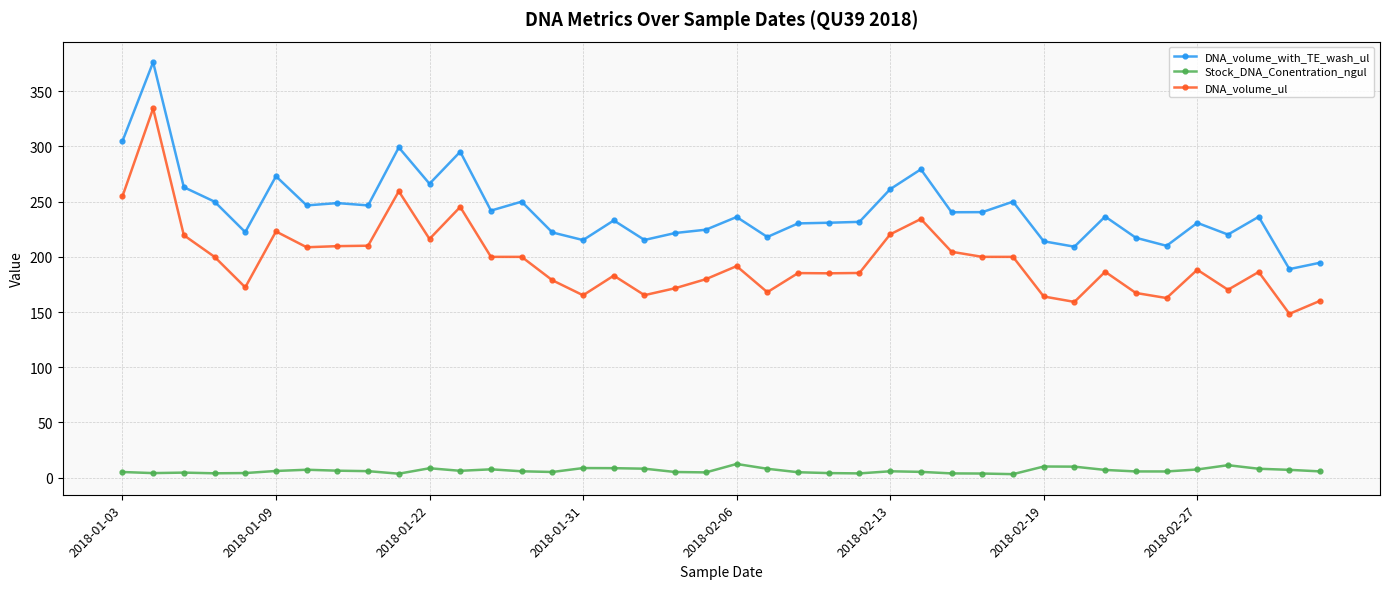

How many lines are shown in the chart?

3